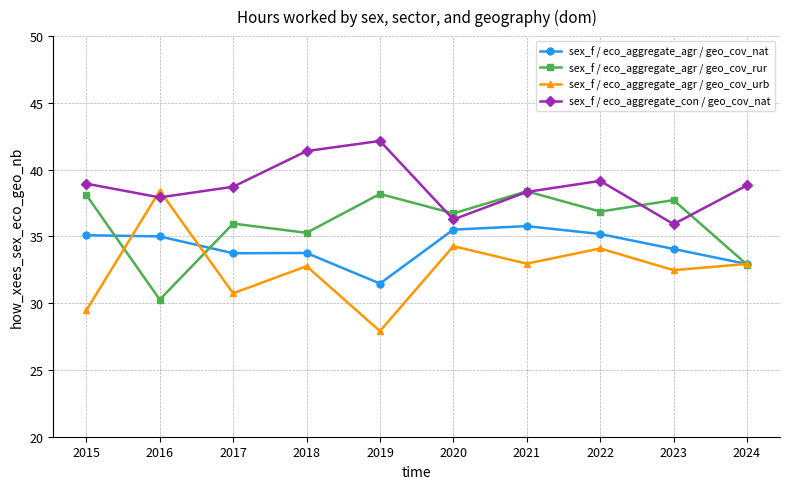

What is the spread (max minus min) of values at 2019?

14.2